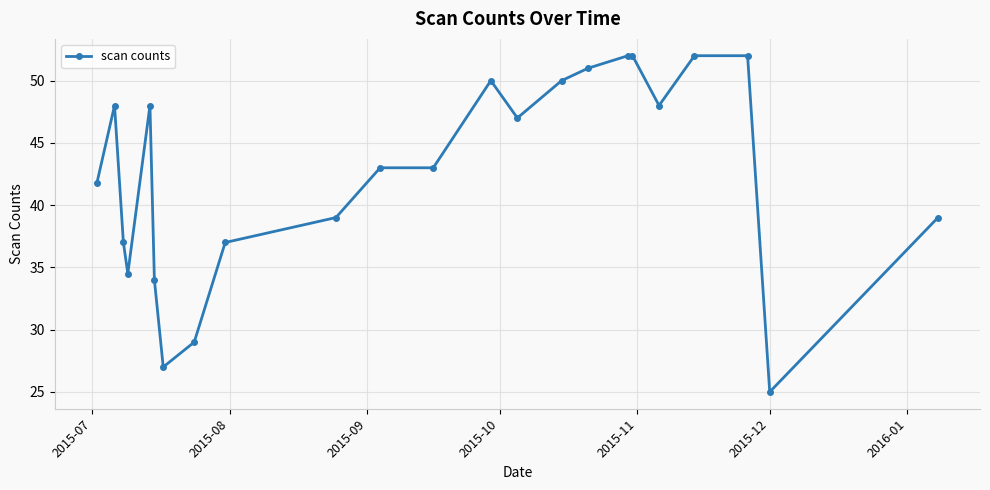

What is the greatest value displayed?

52.0